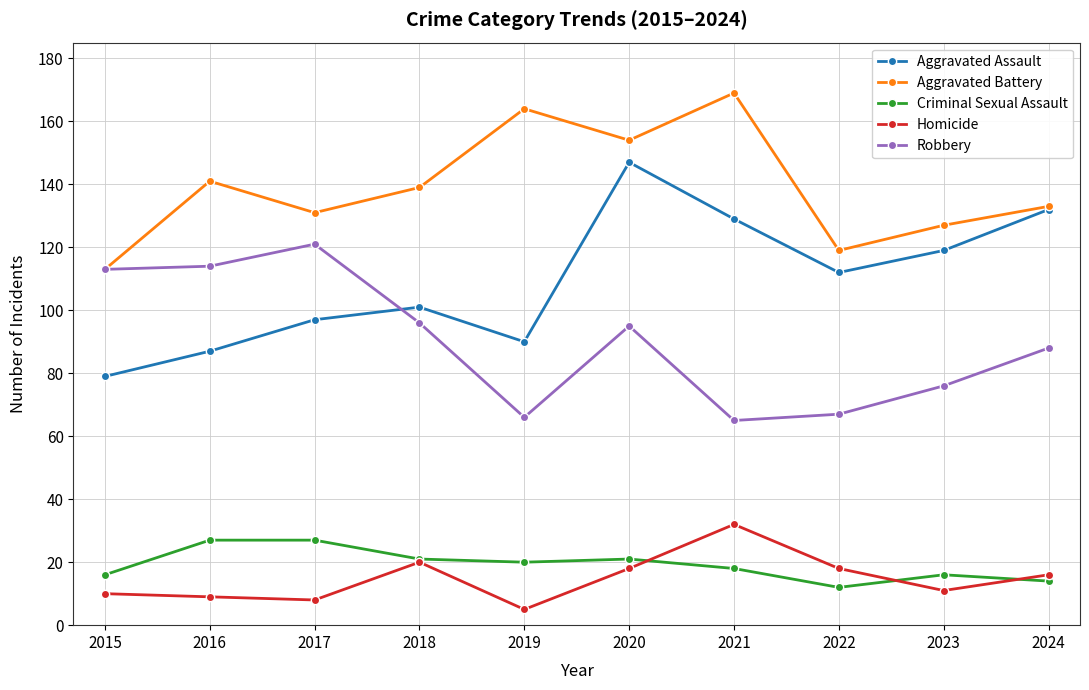

What is the spread (max minus min) of values at 2017?

123